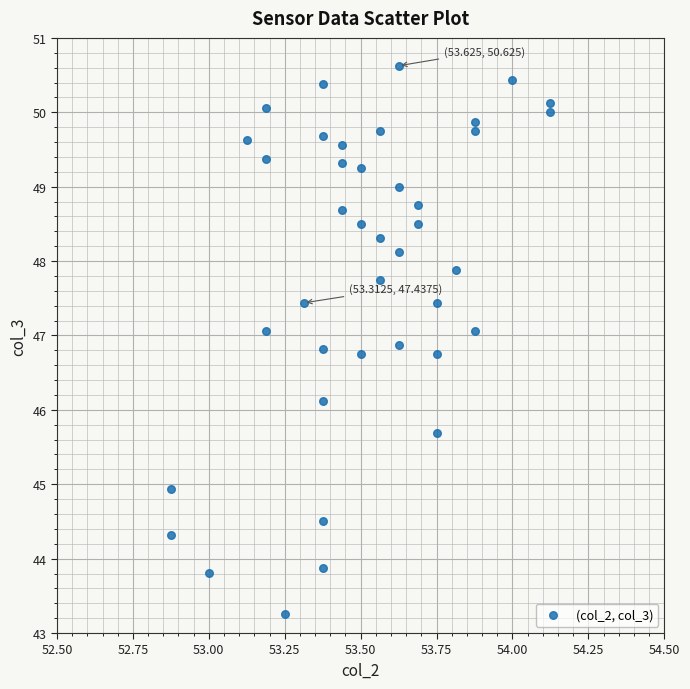

What Y value in the scatter plot is closest to 46?

46.1